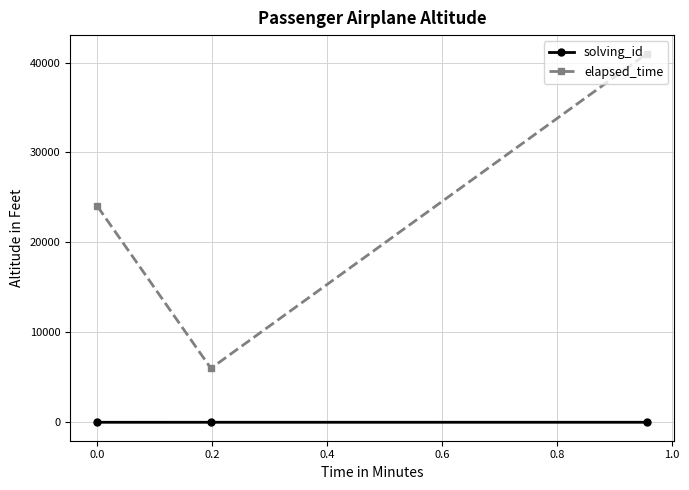

What is the maximum value for elapsed_time?

41000